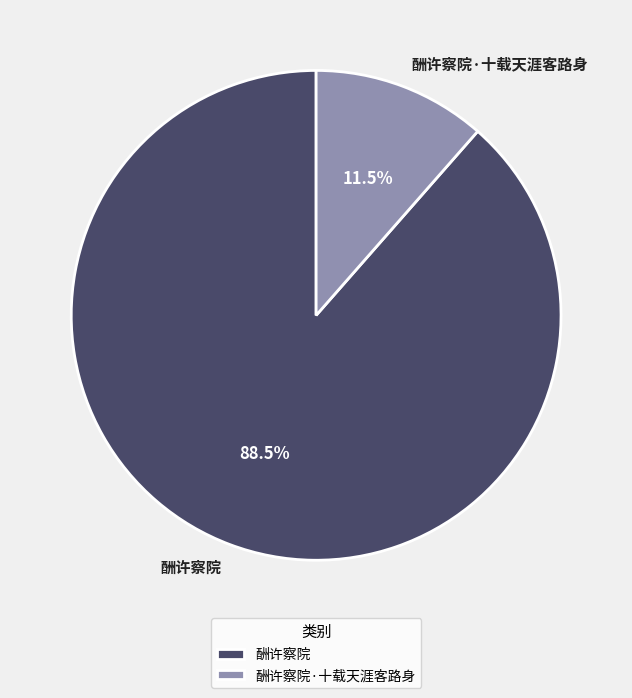

Which category has the biggest portion of the pie?

酬许察院